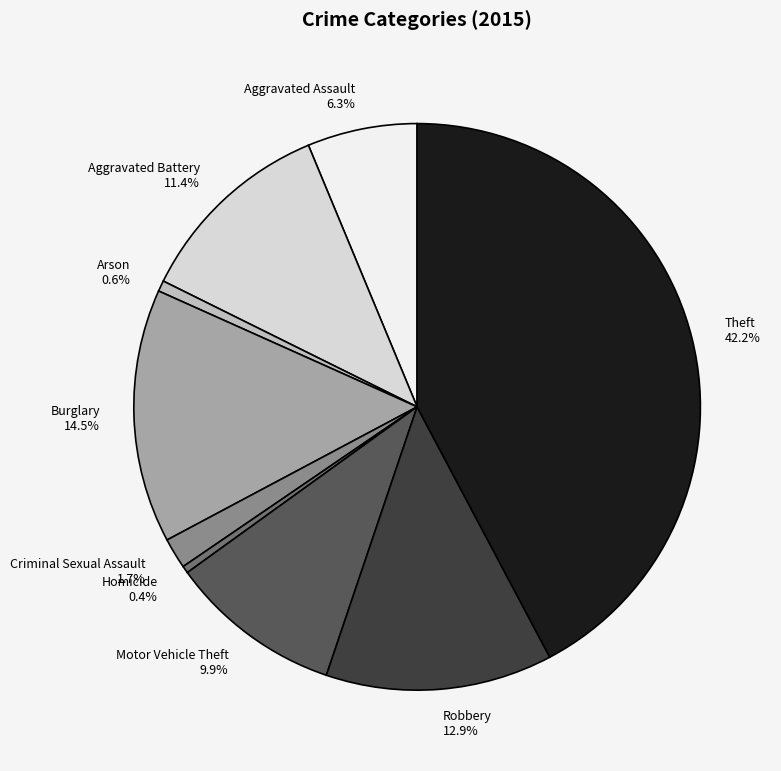

Combined, do Criminal Sexual Assault and Homicide account for over 50%?

No